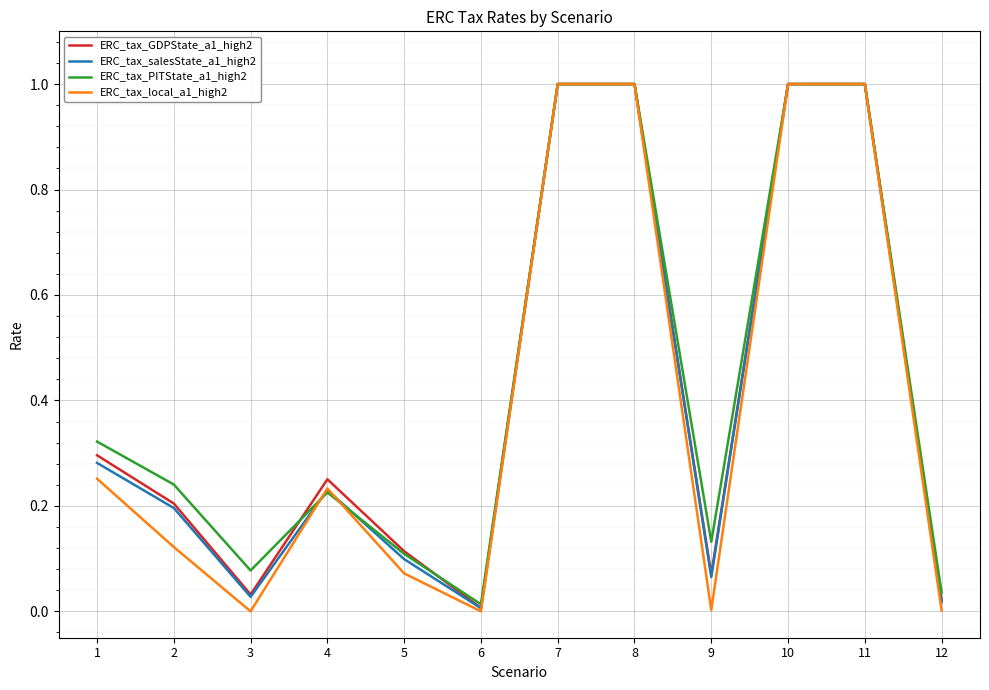

Does the chart display data point markers on the line(s)?

No